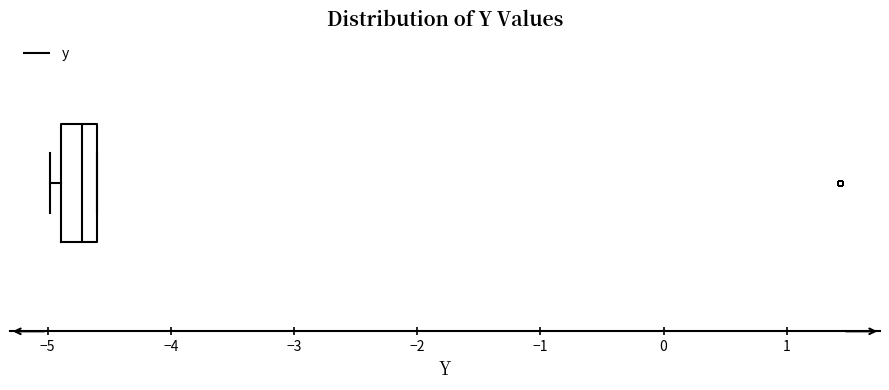

Where is the left edge of the box on the x-axis? The values are not printed on the chart, so give them approximately, as read against the axis.

-4.9